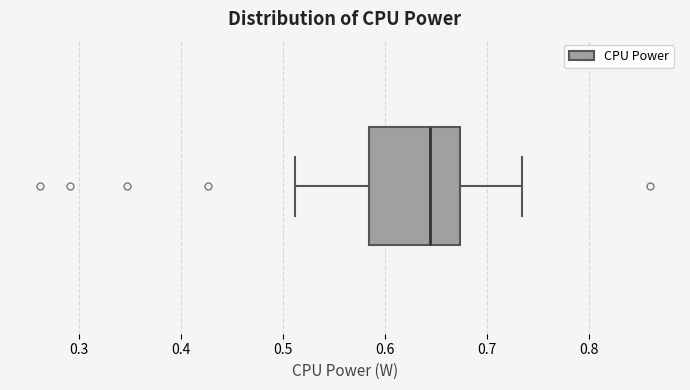

Where is the left edge of the box on the x-axis? The values are not printed on the chart, so give them approximately, as read against the axis.

0.58